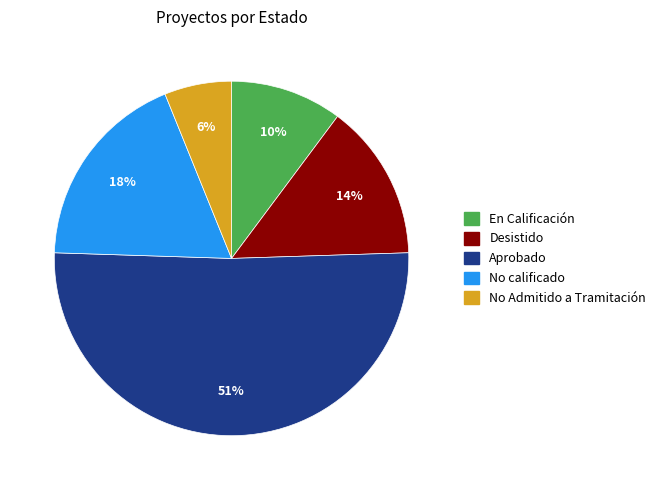

Approximately how many times larger is the value at Aprobado compared to No calificado?

2.8